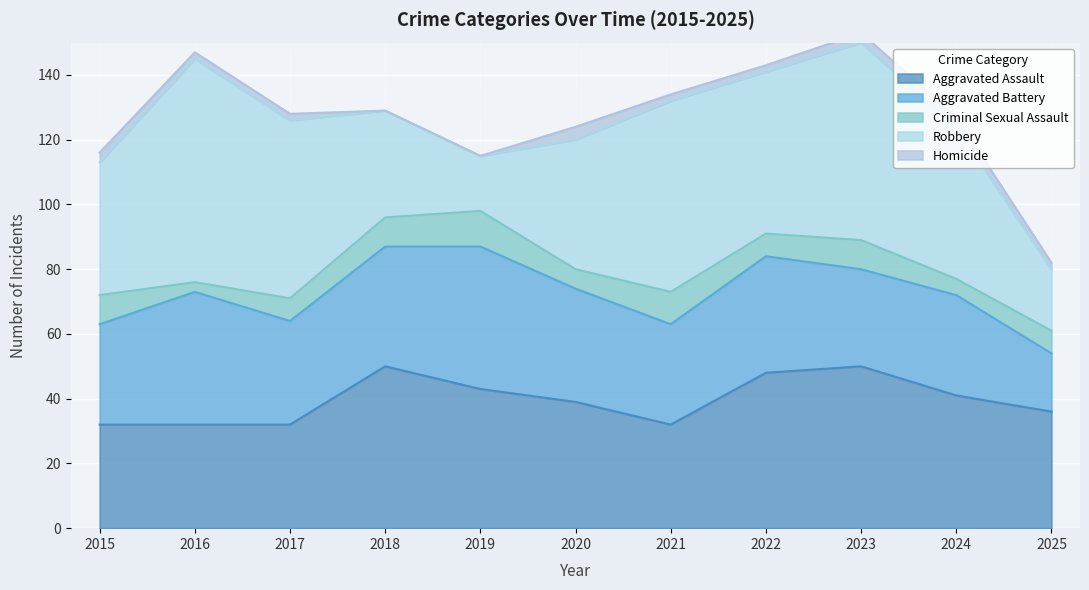

After their last crossing, which series has the higher values: Robbery or Aggravated Battery?

Robbery